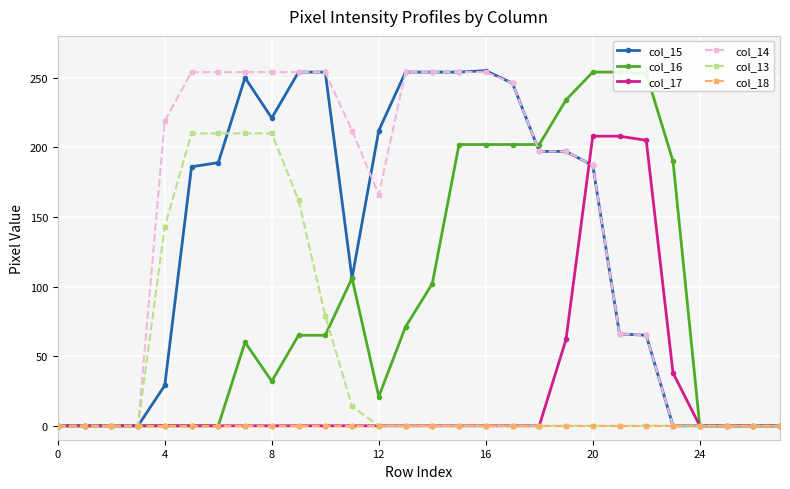

The col_14 series shows 62 at 12. True or false?

False